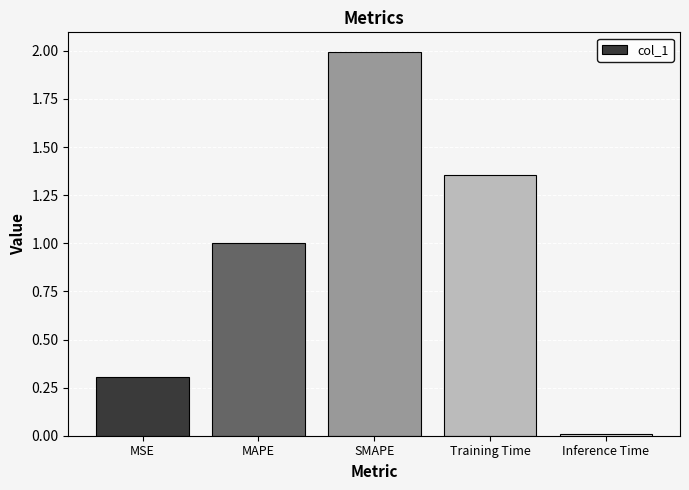

Between MSE and Inference Time, which is larger?

MSE